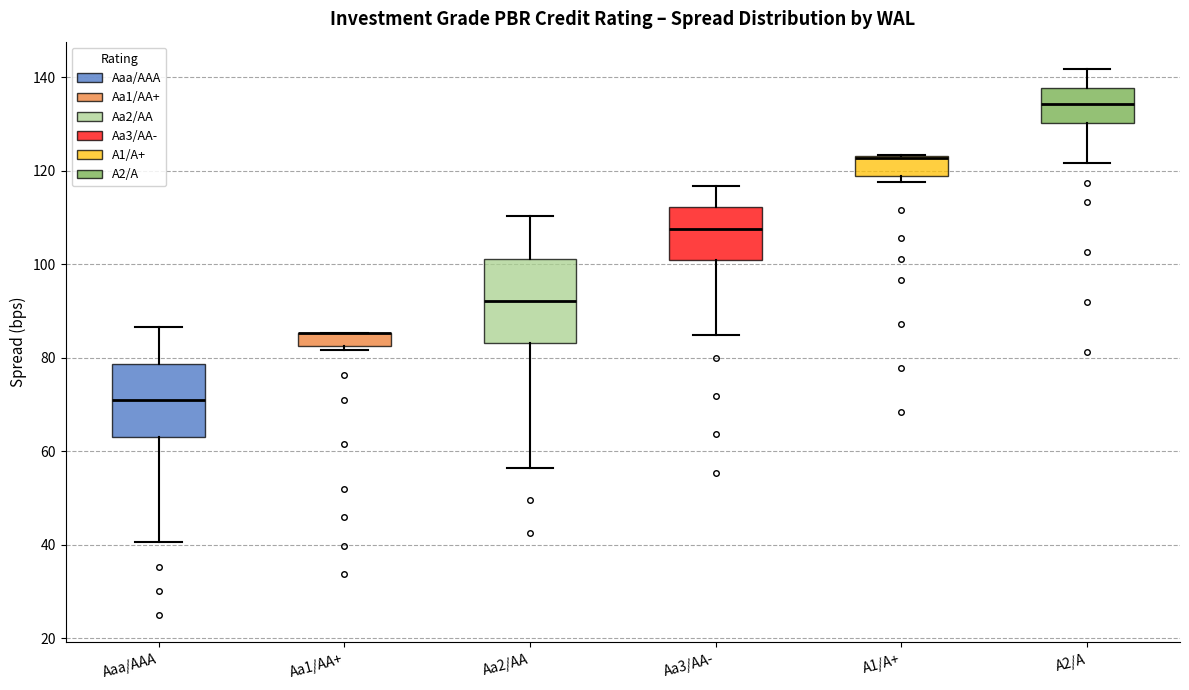

Which box is the tallest, from its lower edge to its upper edge?

Aa2/AA